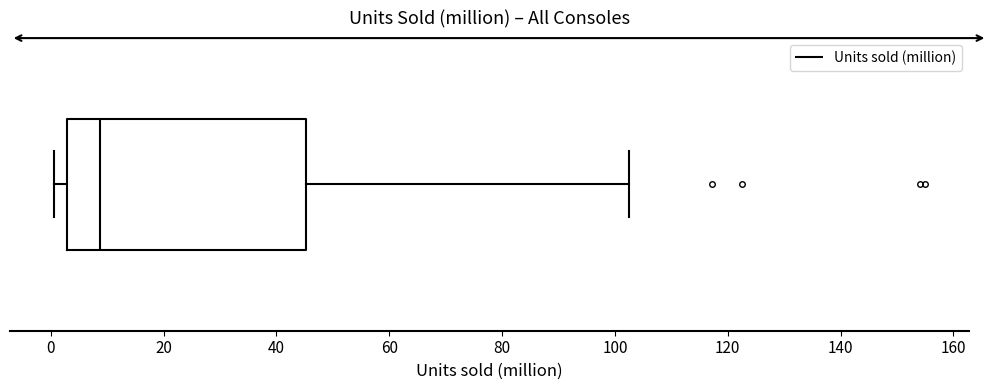

Where is the left edge of the box on the x-axis? The values are not printed on the chart, so give them approximately, as read against the axis.

2